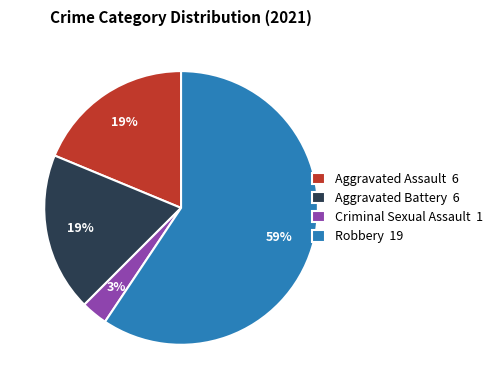

Does any single category account for the majority?

Yes